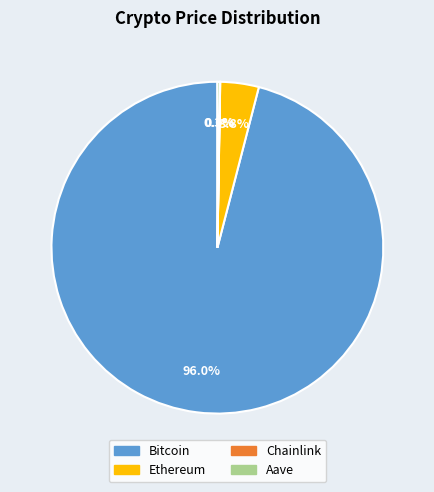

What is the largest slice in the pie chart?

Bitcoin